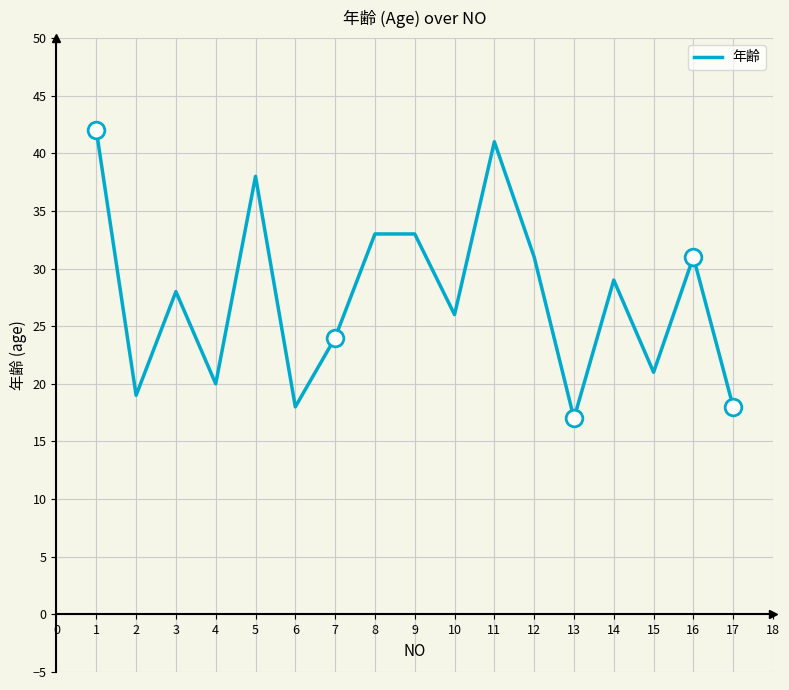

What value does the data have at 10, to the nearest 5?

25